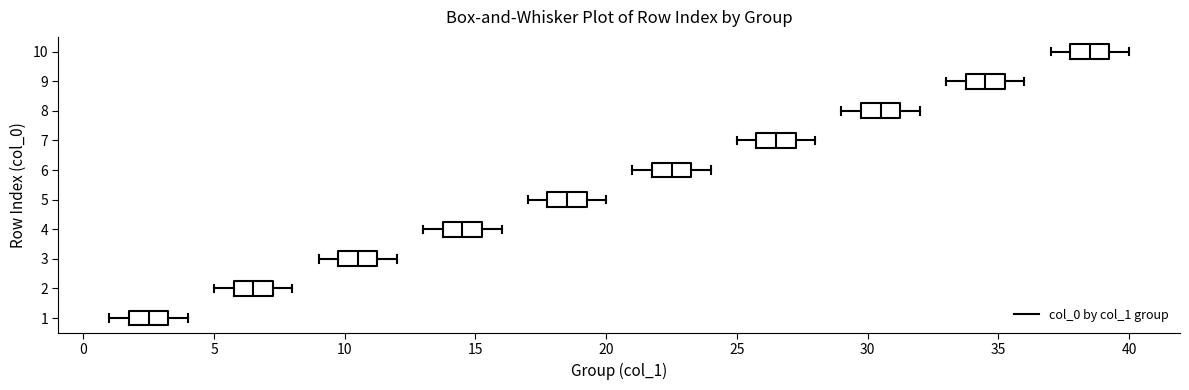

Reading bottom to top, read every box against the x-axis: the position of its median line, the range the box covers, and the ends of its whiskers. The values are not printed on the chart, so give them approximately, as read against the axis.

1: median 2.5, box 2.0 to 3.5, whiskers 1.0 to 4.0
2: median 6.5, box 6.0 to 7.5, whiskers 5.0 to 8.0
3: median 10.5, box 10.0 to 11.5, whiskers 9.0 to 12.0
4: median 14.5, box 14.0 to 15.5, whiskers 13.0 to 16.0
5: median 18.5, box 18.0 to 19.5, whiskers 17.0 to 20.0
6: median 22.5, box 22.0 to 23.5, whiskers 21.0 to 24.0
7: median 26.5, box 26.0 to 27.5, whiskers 25.0 to 28.0
8: median 30.5, box 30.0 to 31.5, whiskers 29.0 to 32.0
9: median 34.5, box 34.0 to 35.5, whiskers 33.0 to 36.0
10: median 38.5, box 38.0 to 39.5, whiskers 37.0 to 40.0